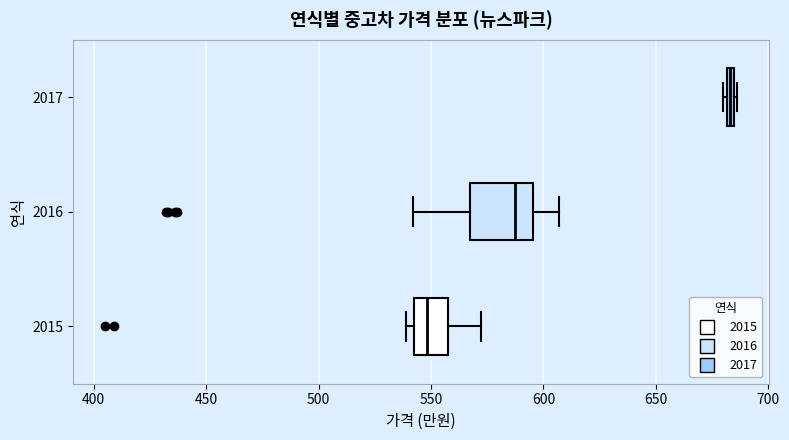

Which box is the widest, from its left edge to its right edge?

2016